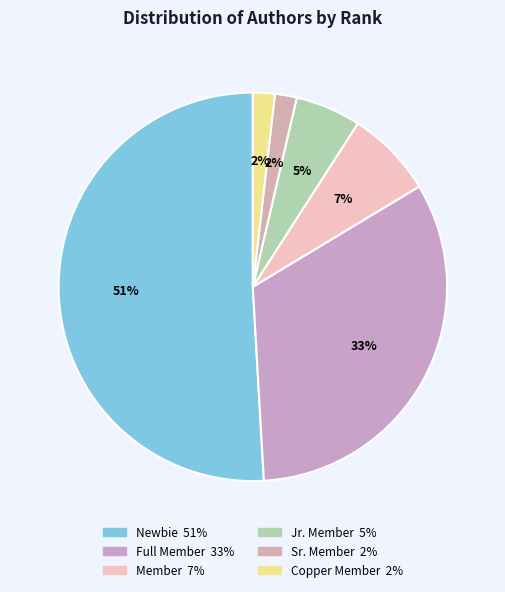

Is Newbie the majority of the pie?

Yes